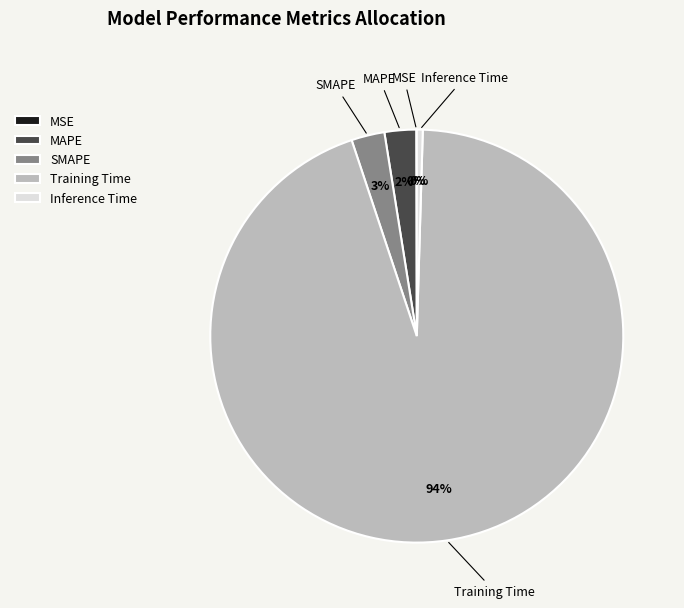

What percentage is the SMAPE slice, to the nearest percent?

3%